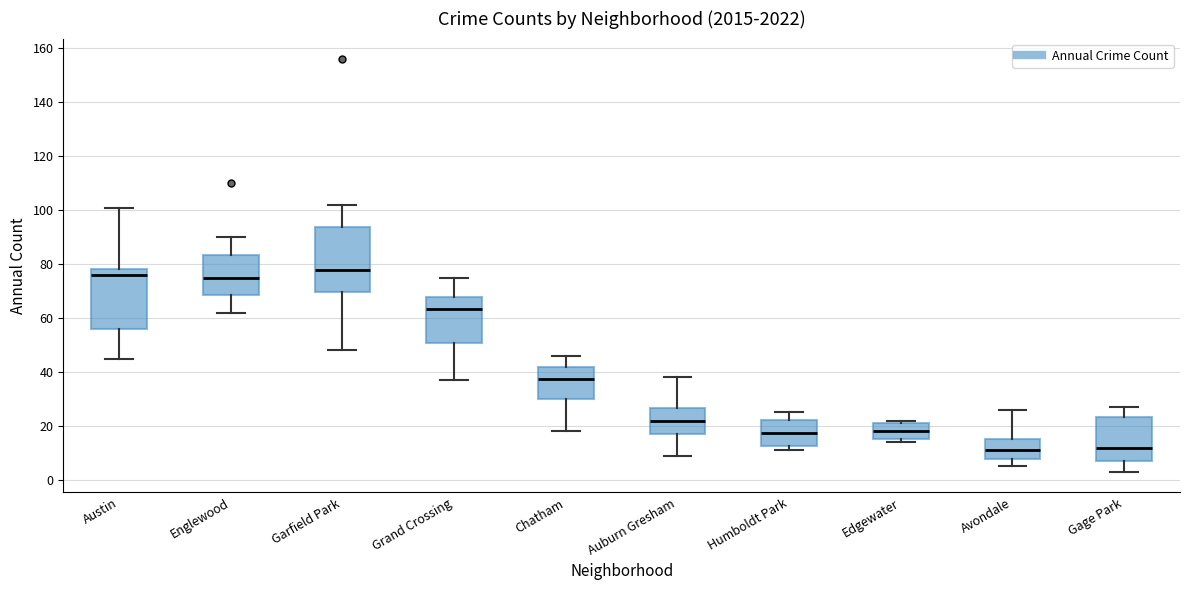

Where does the median line of the box for Englewood sit on the y-axis? The values are not printed on the chart, so give them approximately, as read against the axis.

76